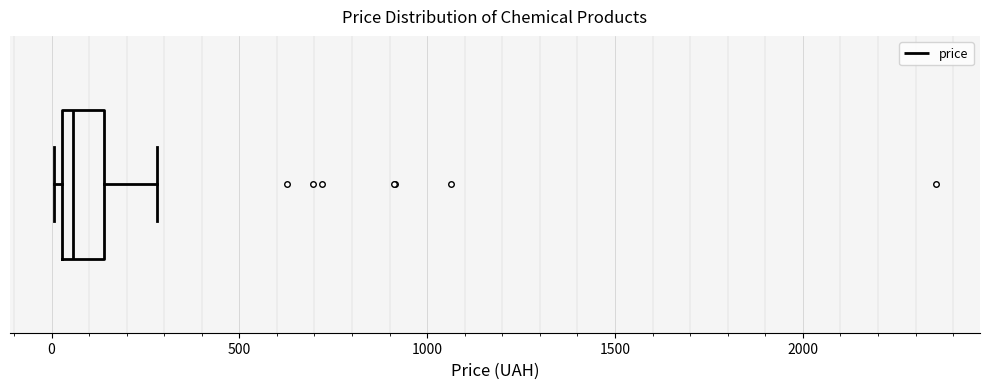

Transcribe this box plot: give where the median line is, the range the box spans, and where the two whiskers end, as read against the x-axis. The values are not printed on the chart, so give them approximately, as read against the axis.

median 50 (just right of the box's left edge), box 50 to 150, whiskers 0 to 300